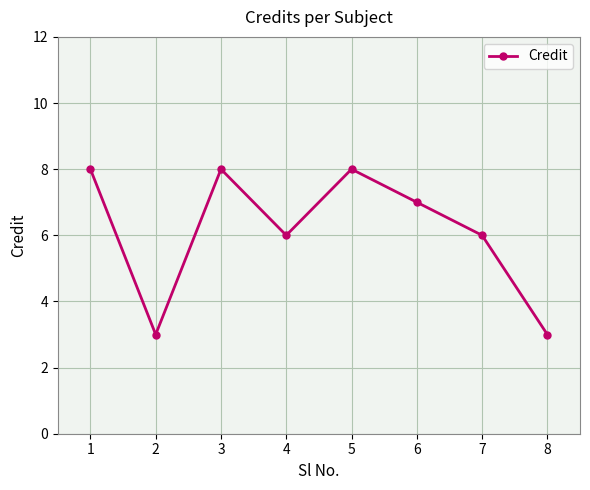

At which category does the data reach its first local valley?

2